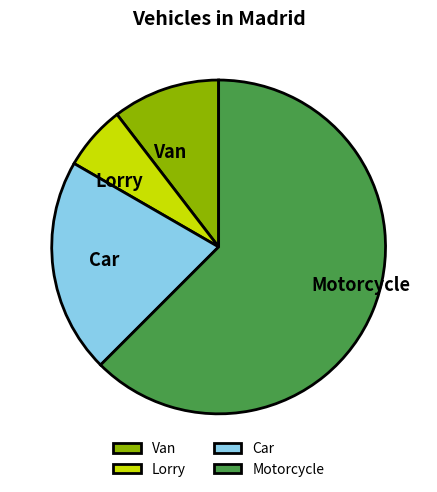

Which category has the biggest portion of the pie?

Motorcycle